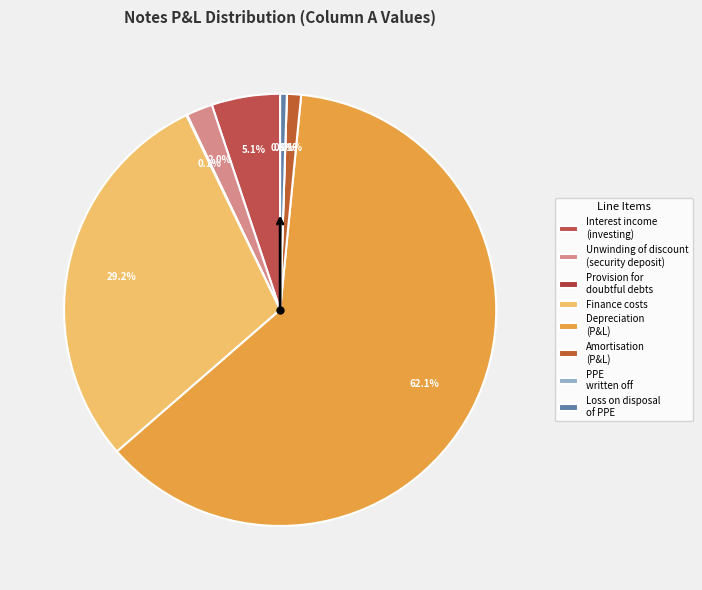

Combined, do Finance costs and Amortisation for the year in P&L account for over 50%?

No